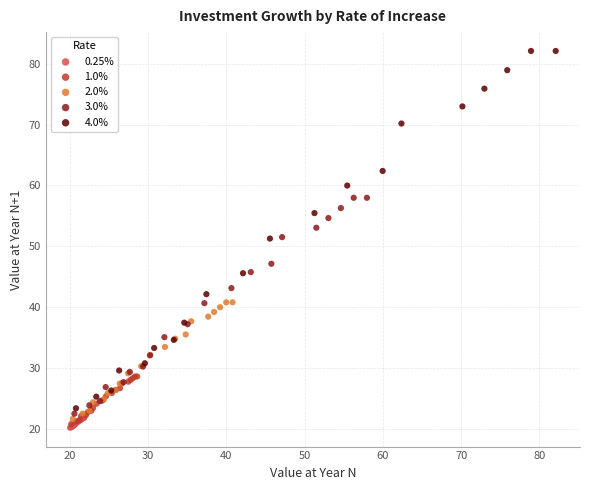

Which series has the largest Y range (max minus min)?

4.0%